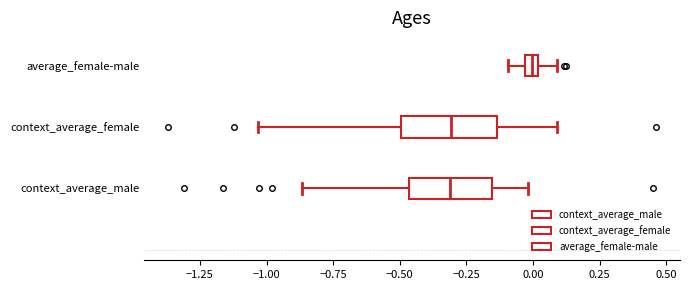

Where is the right edge of the box for context_average_female on the x-axis? The values are not printed on the chart, so give them approximately, as read against the axis.

-0.15